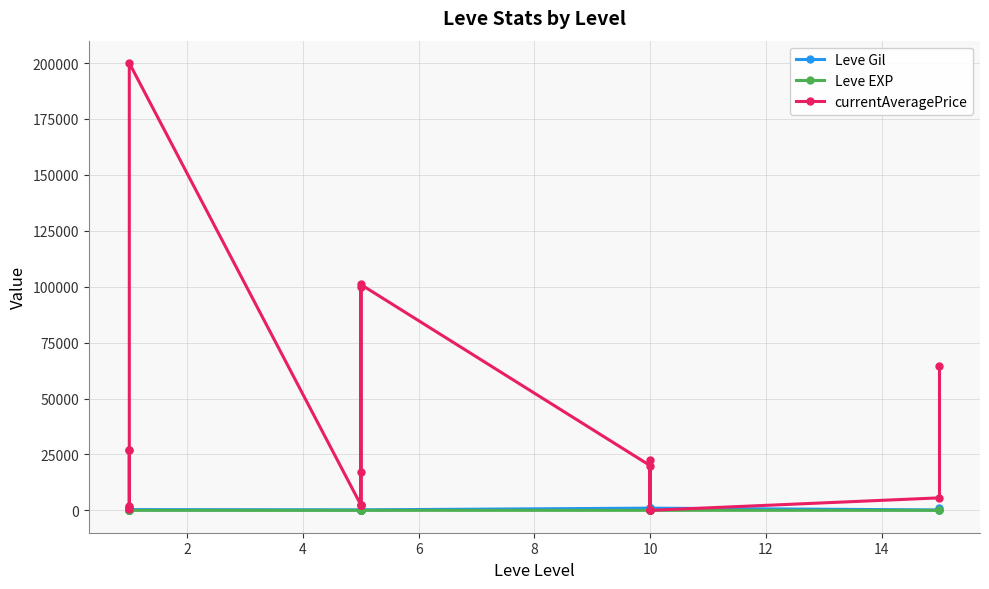

What are all the series names shown in the legend?

Leve Gil, Leve EXP, currentAveragePrice